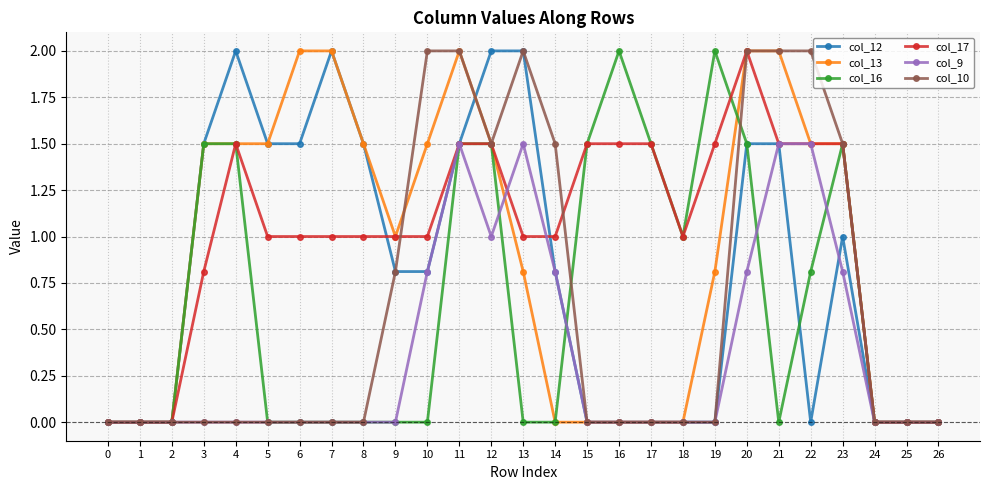

True or false: col_16 has more than 0 interior local peaks.

True